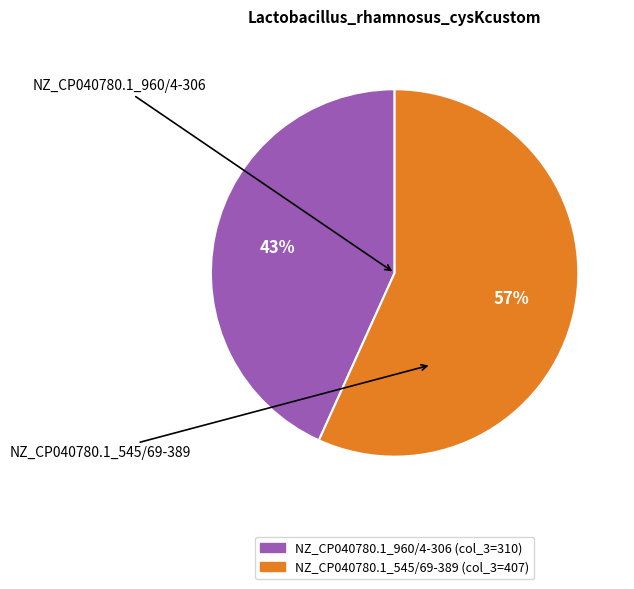

To the nearest percent, what is the average slice percentage?

50%